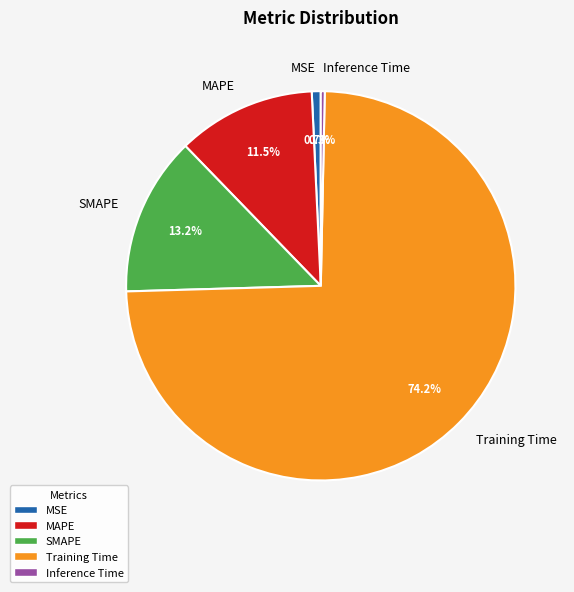

Which category has the biggest portion of the pie?

Training Time